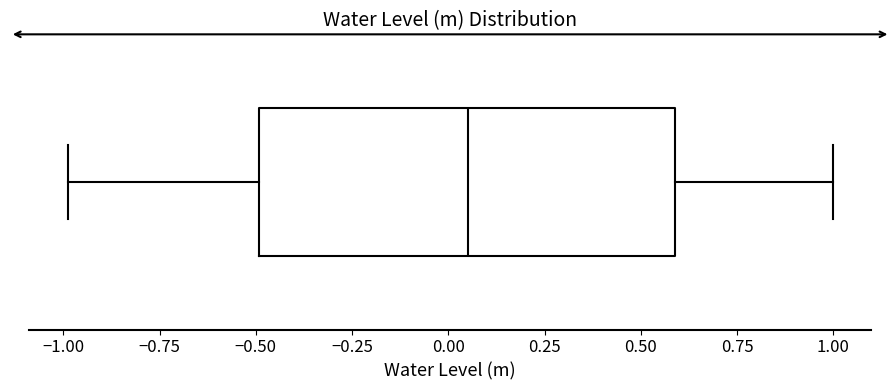

Where does the median line of the box sit on the x-axis? The values are not printed on the chart, so give them approximately, as read against the axis.

0.05